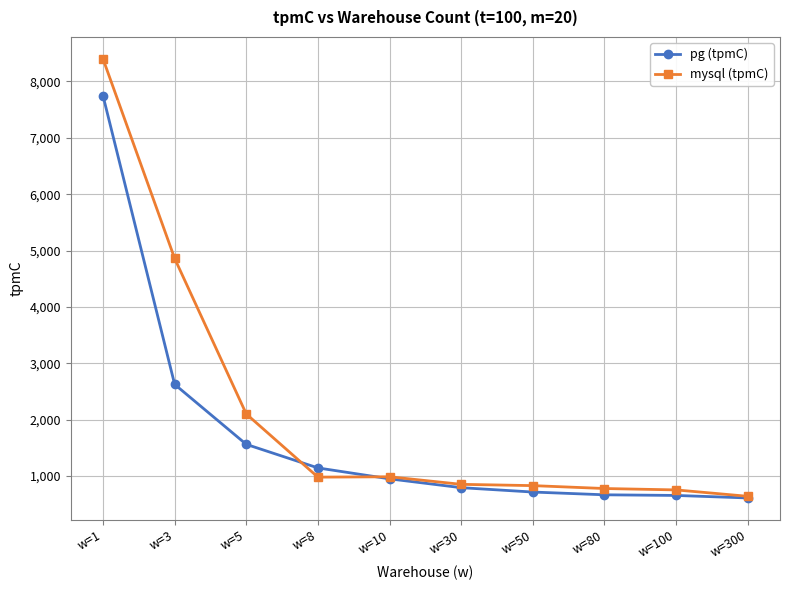

How many series are shown in this chart?

2